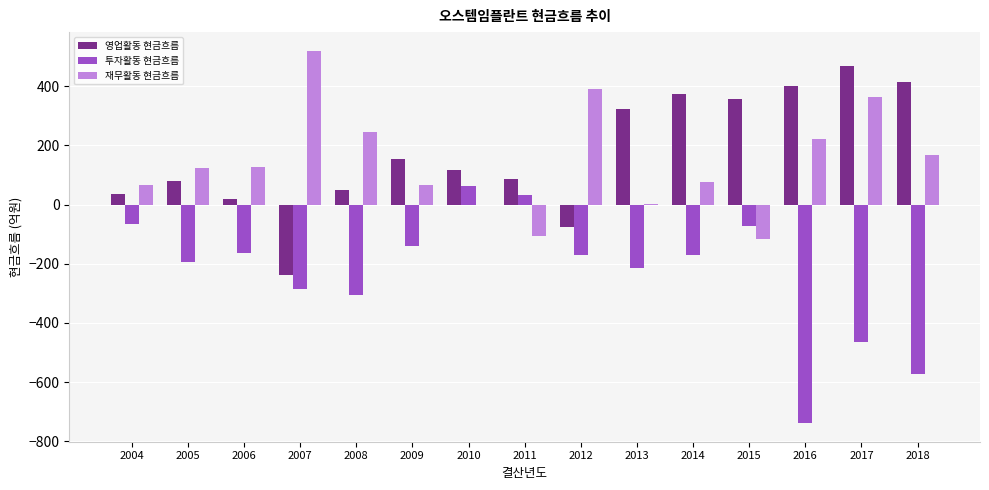

Which series changed the most between 2009 and 2014?

영업활동 현금흐름